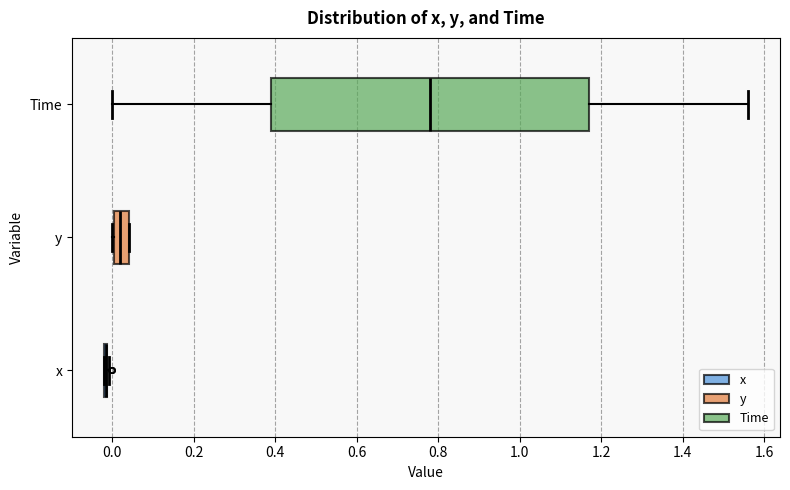

Where does the right whisker of the box for Time end on the x-axis? The values are not printed on the chart, so give them approximately, as read against the axis.

1.56